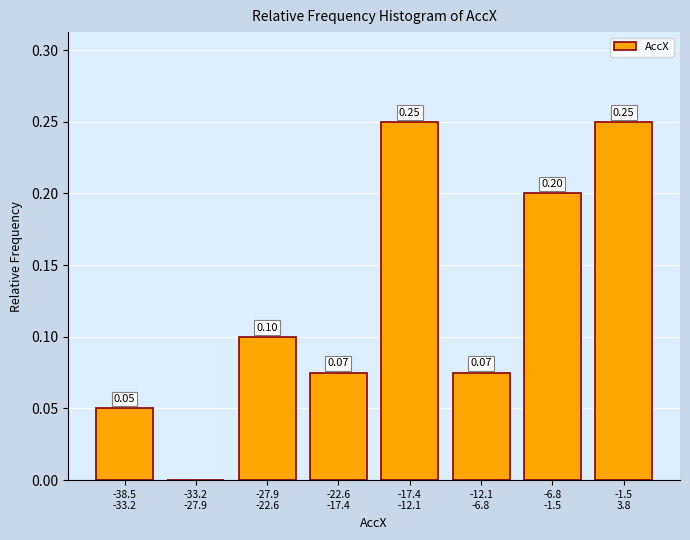

What is the sum of all values?

1.0